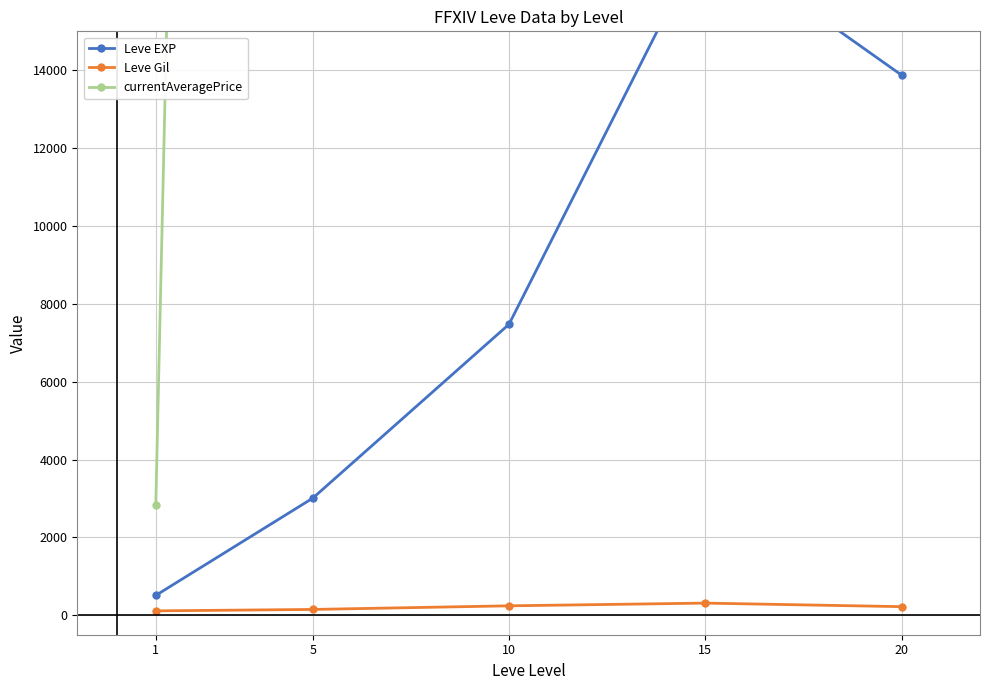

List the labels in order of Leve EXP value, largest first.

15, 20, 10, 5, 1